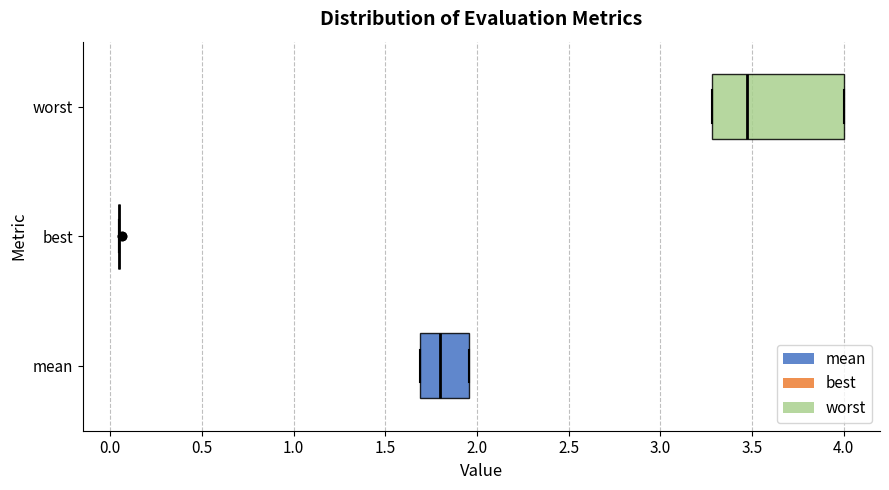

Comparing the boxes themselves (not the whiskers), which one is the widest?

worst